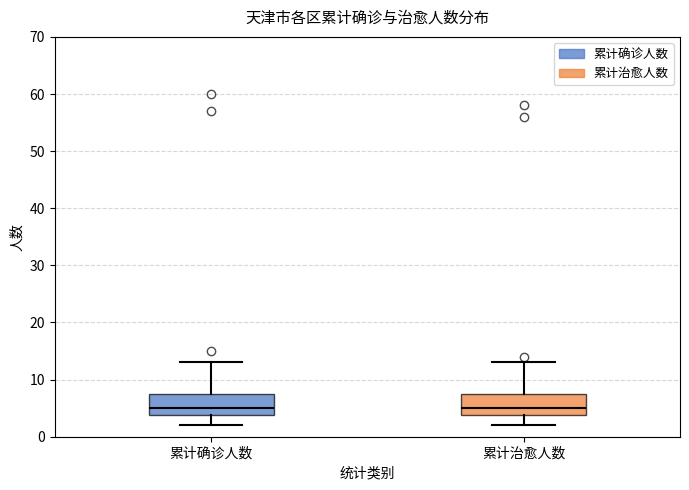

Reading left to right, transcribe this box plot: for each box, give where its median line is, the range the box spans, and where its two whiskers end, as read against the y-axis. The values are not printed on the chart, so give them approximately, as read against the axis.

累计确诊人数: median 5, box 4 to 8, whiskers 2 to 13
累计治愈人数: median 5, box 4 to 8, whiskers 2 to 13